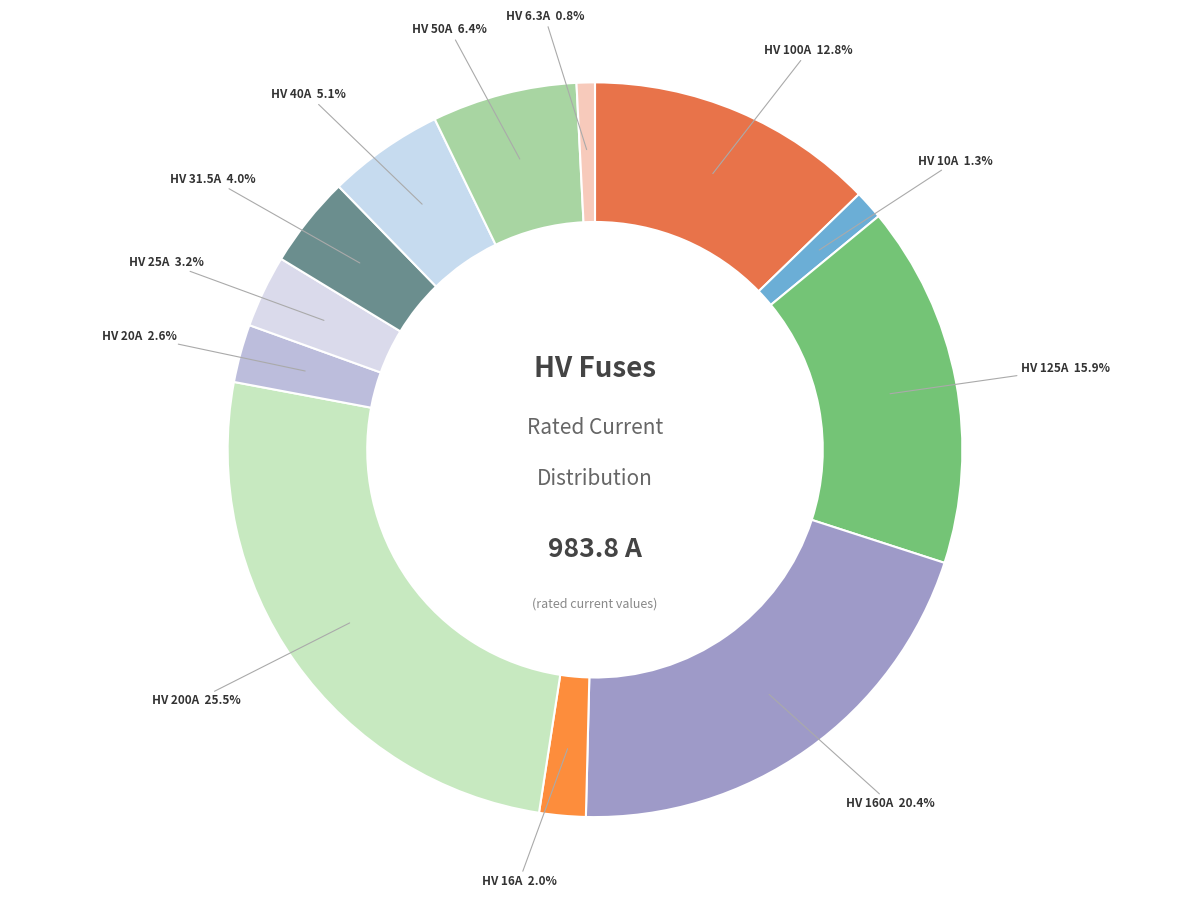

Is it true that HV 6.3A is 1% of the pie?

True